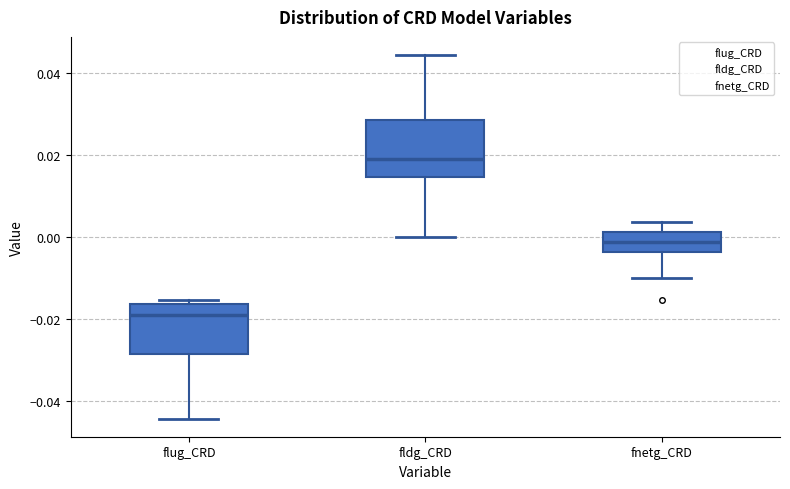

Reading left to right, transcribe this box plot: for each box, give where its median line is, the range the box spans, and where its two whiskers end, as read against the y-axis. The values are not printed on the chart, so give them approximately, as read against the axis.

flug_CRD: median -0.018, box -0.028 to -0.016, whiskers -0.044 to -0.016 (just above the box's upper edge)
fldg_CRD: median 0.018, box 0.014 to 0.028, whiskers 0.000 to 0.044
fnetg_CRD: median -0.002, box -0.004 to 0.002, whiskers -0.010 to 0.004